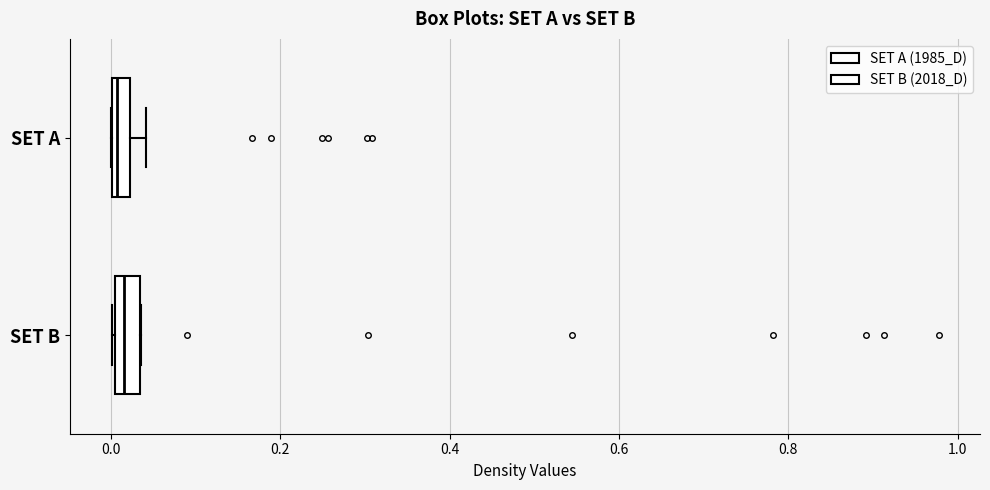

Where does the median line of the box for SET B sit on the x-axis? The values are not printed on the chart, so give them approximately, as read against the axis.

0.02